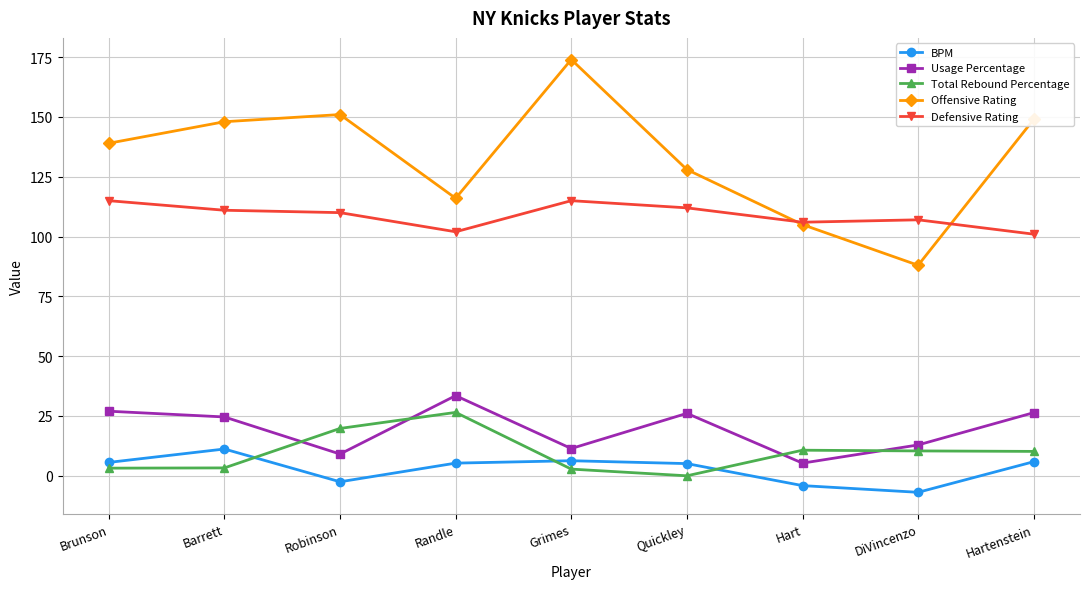

Where does the Usage Percentage series first go above 24?

Brunson